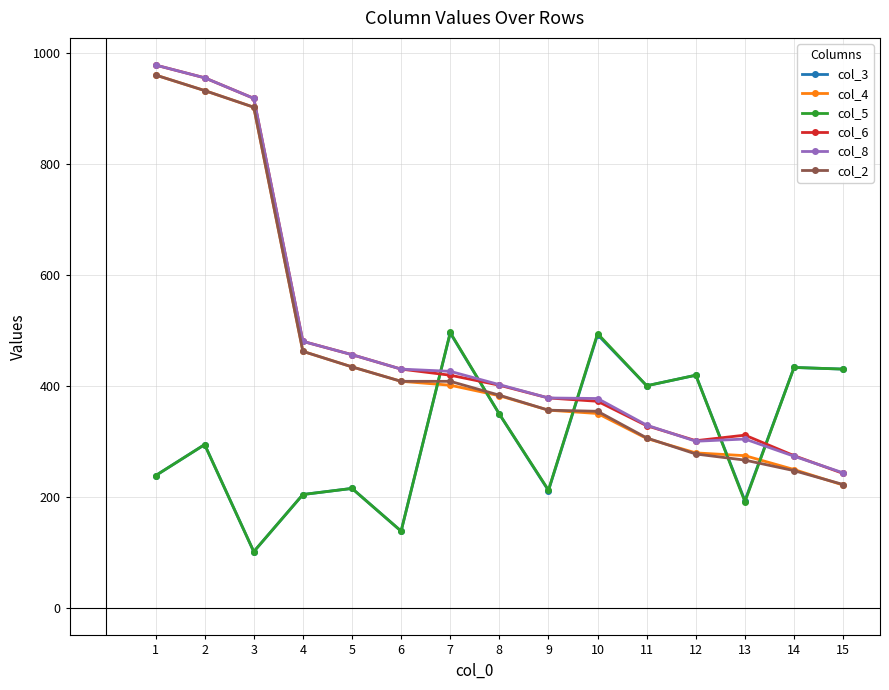

True or false: col_4 has more than 2 interior local peaks.

False